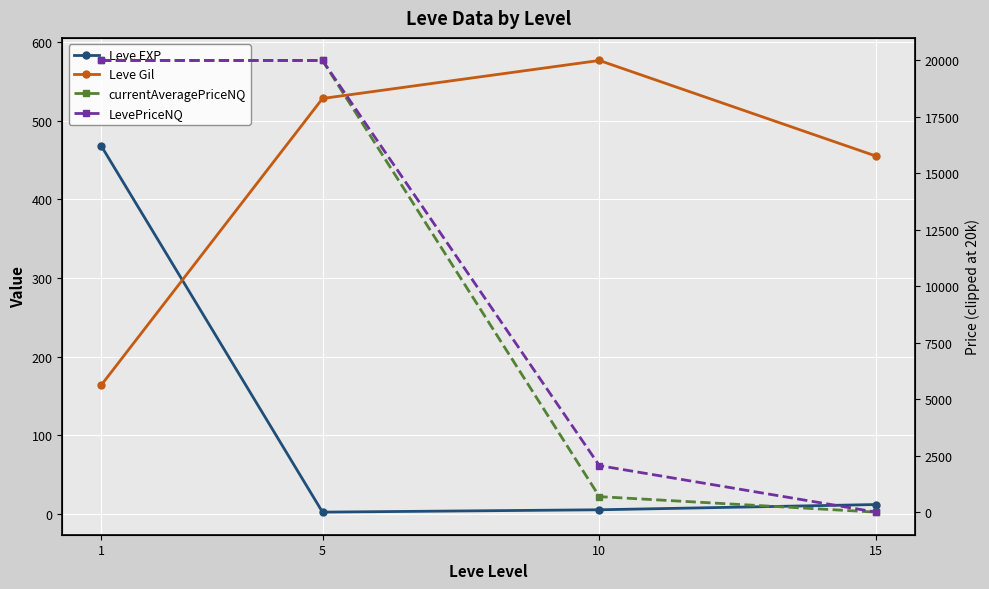

At which category is the sum across all series the highest?

1